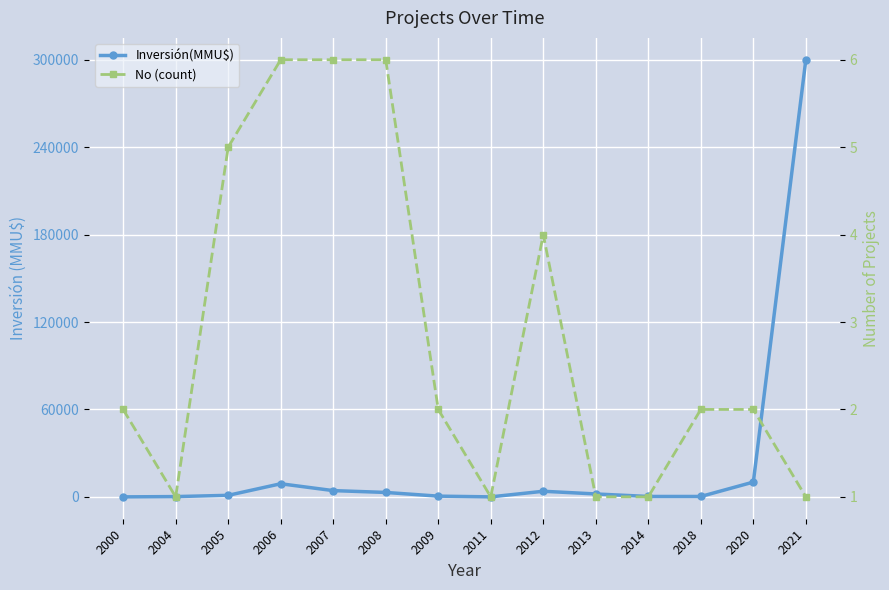

At which category does No (count) reach its first local valley?

2004